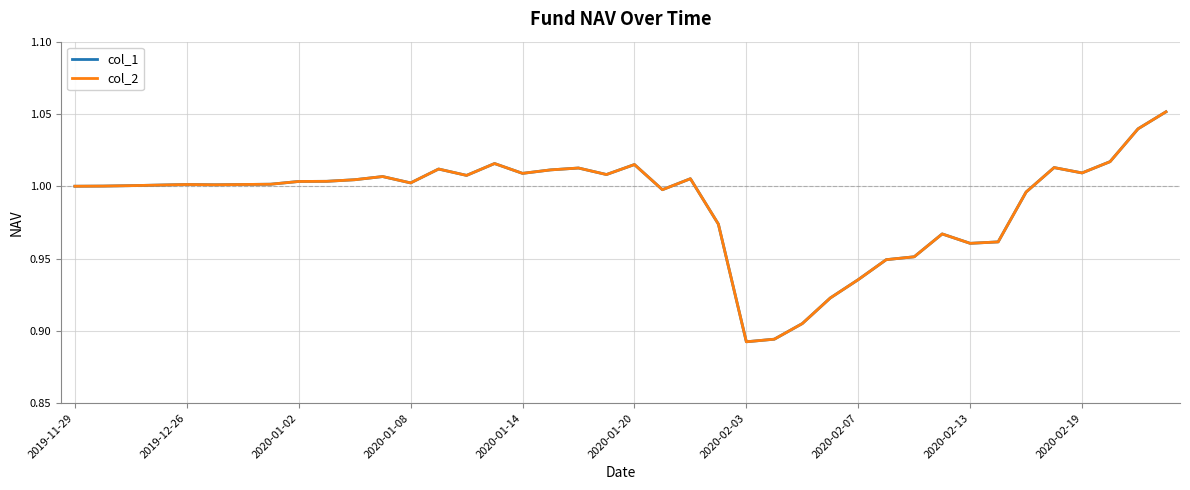

Is this an area chart (filled region under the line)?

No